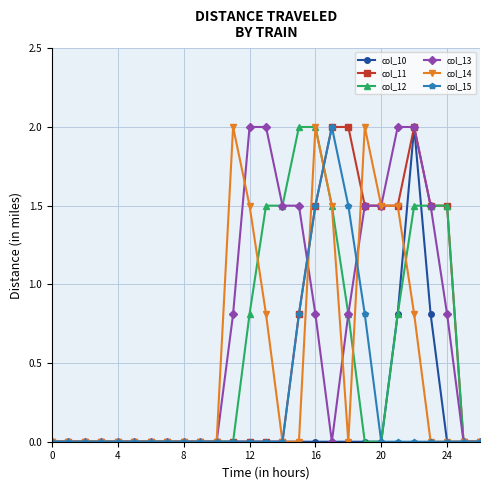

Which series has the largest total across all categories?

col_13